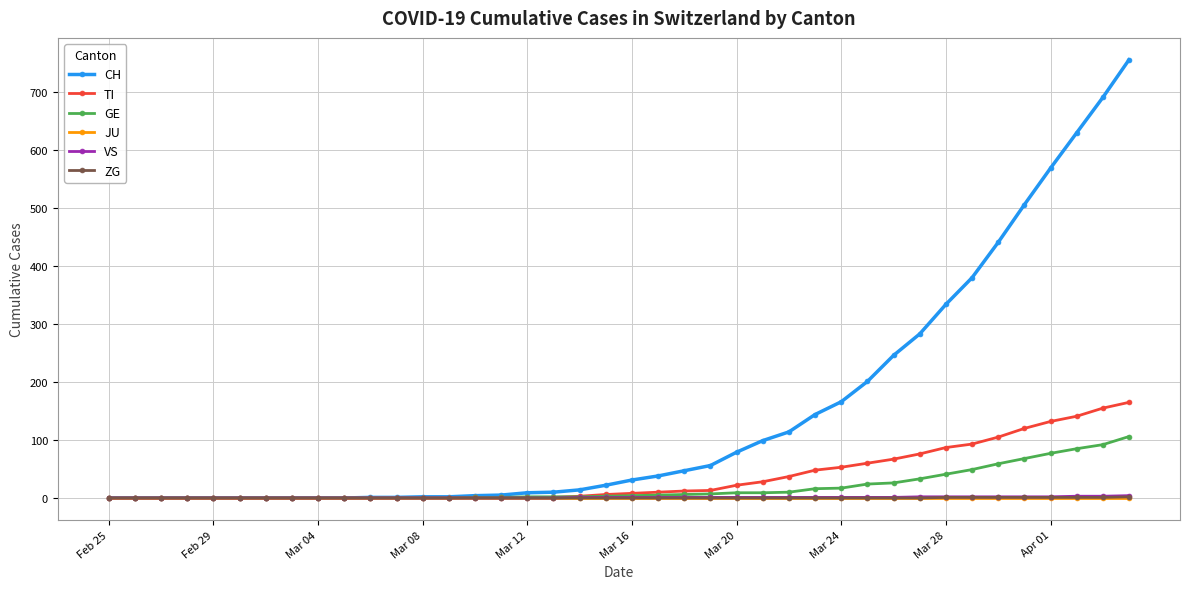

What are all the series names shown in the legend?

CH, TI, GE, JU, VS, ZG